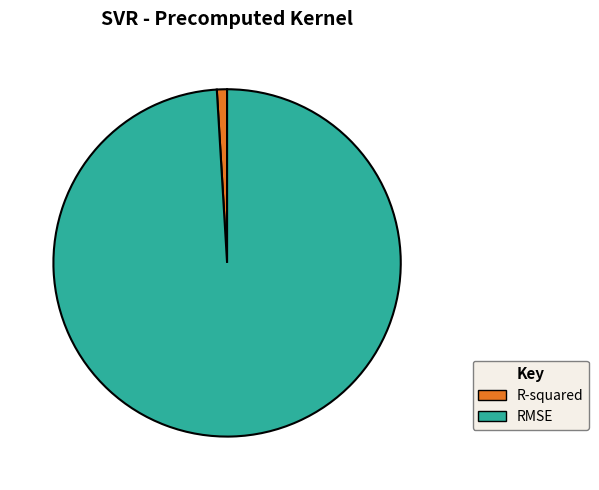

Is the sum of RMSE and R-squared greater than half?

Yes